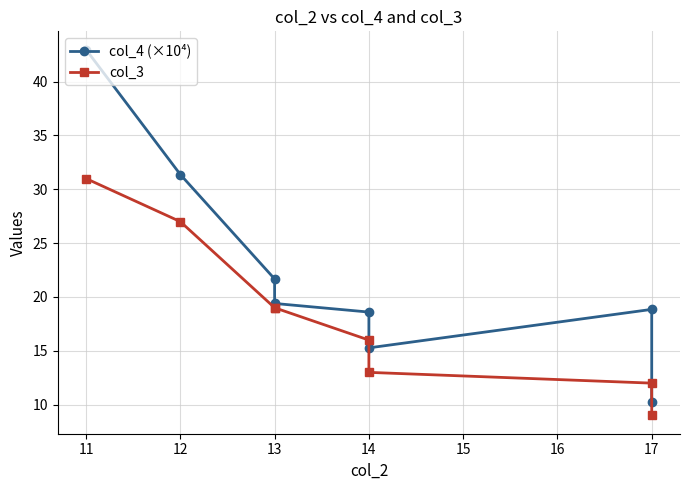

What is the sum of all col_4 (×10⁴) values?

178.4